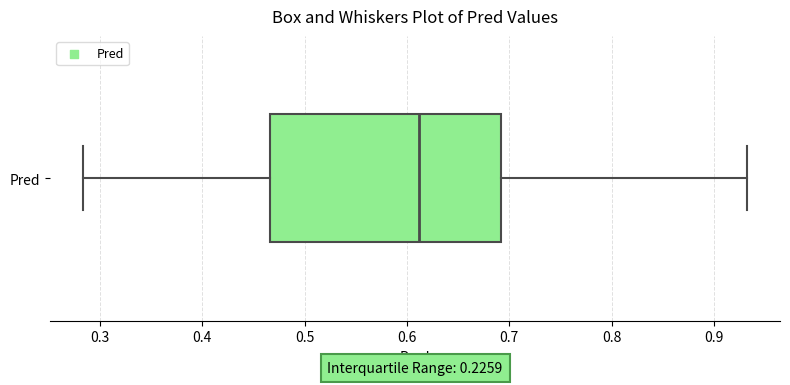

Transcribe this box plot: give where the median line is, the range the box spans, and where the two whiskers end, as read against the x-axis. The values are not printed on the chart, so give them approximately, as read against the axis.

median 0.61, box 0.47 to 0.69, whiskers 0.28 to 0.93